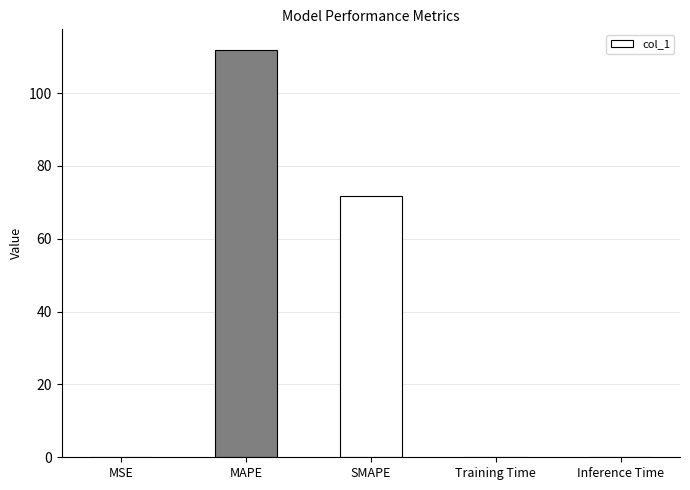

Which label corresponds to the largest value in the chart?

MAPE